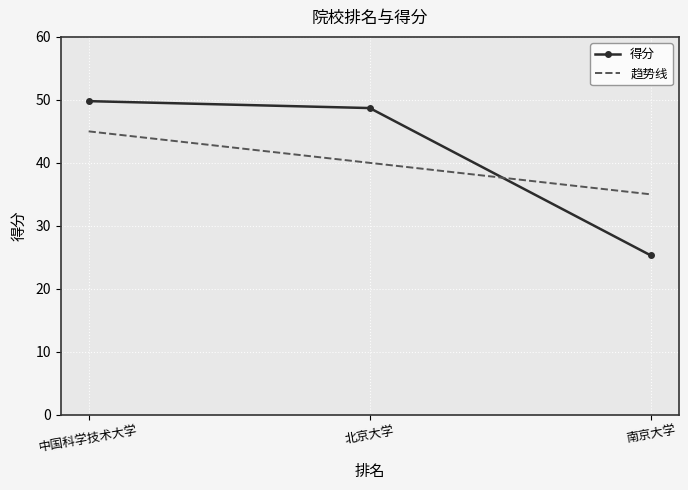

Reading left to right, what are all the values shown in this chart?

得分: 49.8	48.7	25.3
趋势线: 45.0	40.0	35.0